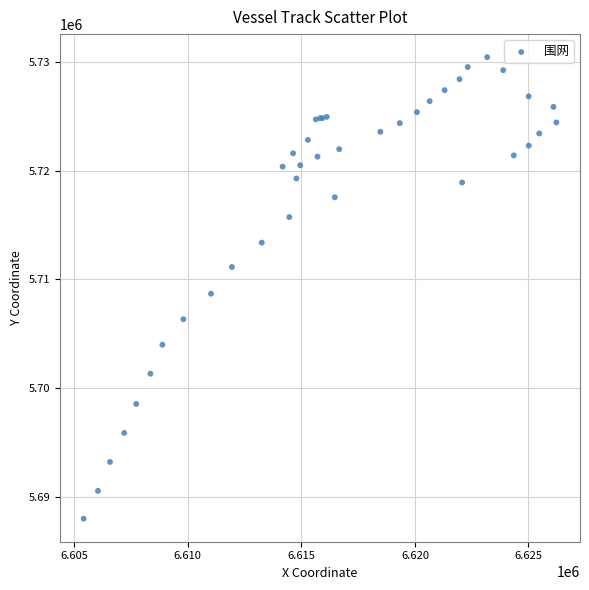

What Y value in the scatter plot is closest to 5709209?

5708676.8